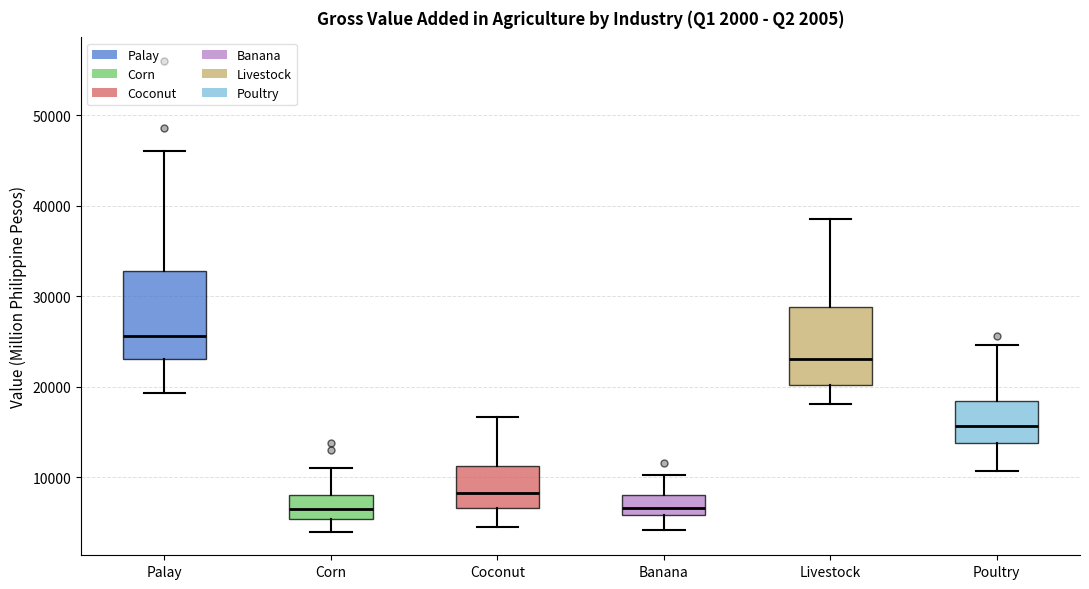

Comparing the boxes themselves (not the whiskers), which one is the tallest?

Palay